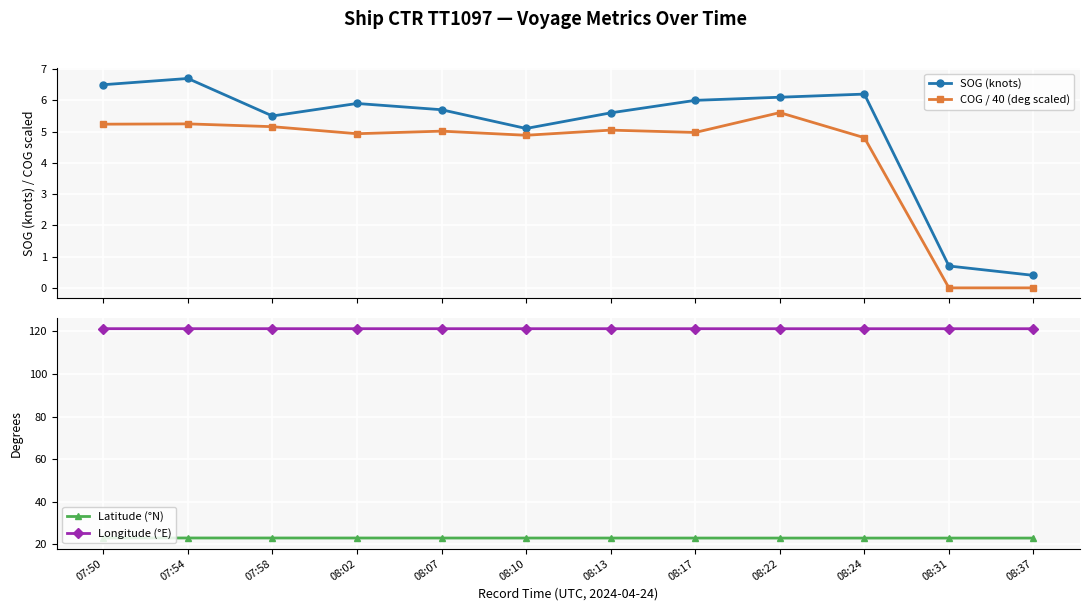

Which series has the widest spread of values?

SOG (knots)